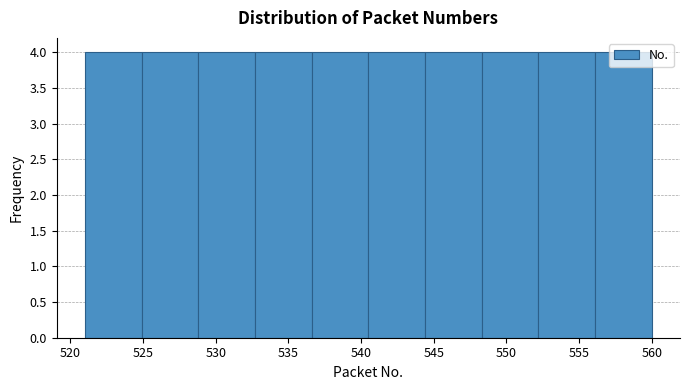

Reading left to right, transcribe this chart: for each bar, give the range it covers on the x-axis and its height. Neither the bar edges nor the heights are printed on the chart, so give them approximately, as read against the axes.

521.0 to 524.9: 4
524.9 to 528.8: 4
528.8 to 532.7: 4
532.7 to 536.6: 4
536.6 to 540.5: 4
540.5 to 544.4: 4
544.4 to 548.3: 4
548.3 to 552.2: 4
552.2 to 556.1: 4
556.1 to 560.0: 4